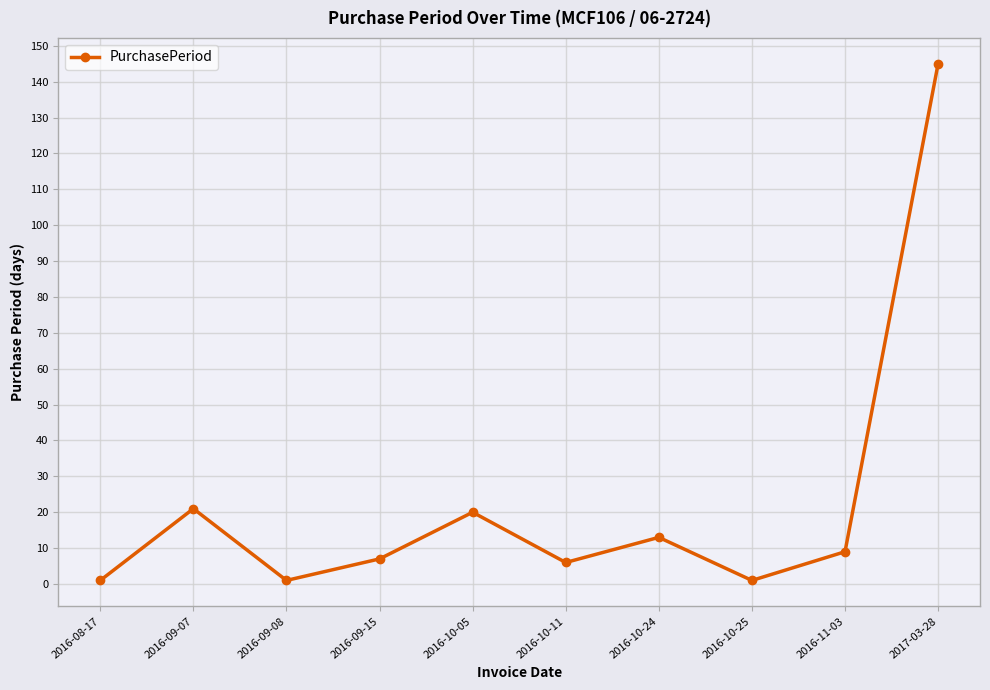

Count the number of categories in the chart.

10